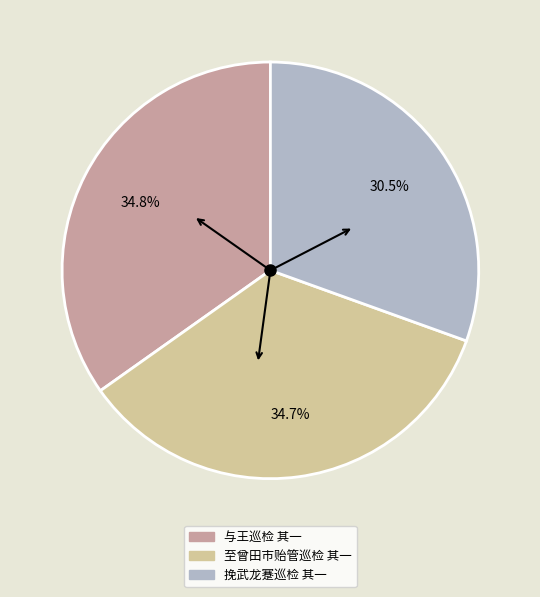

What percentage do 至曾田市贻管巡检 其一 and 挽武龙蹇巡检 其一 together represent?

65.2%